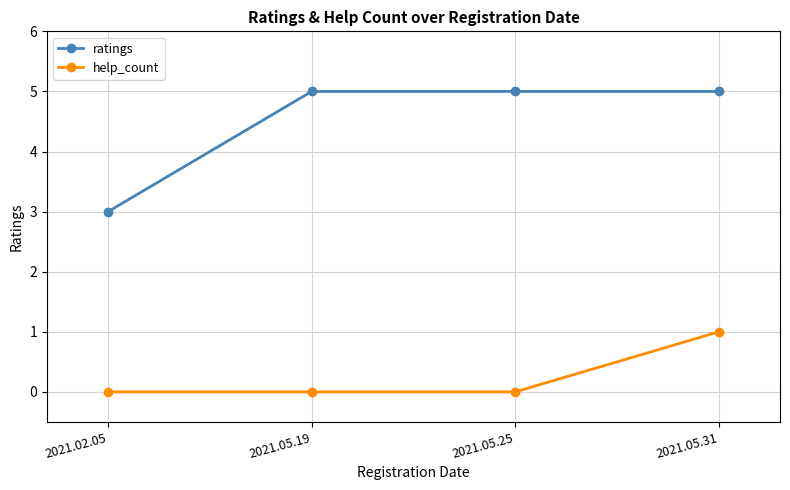

Is the value of ratings at 2021.05.25 greater than the value of help_count at 2021.05.31?

Yes